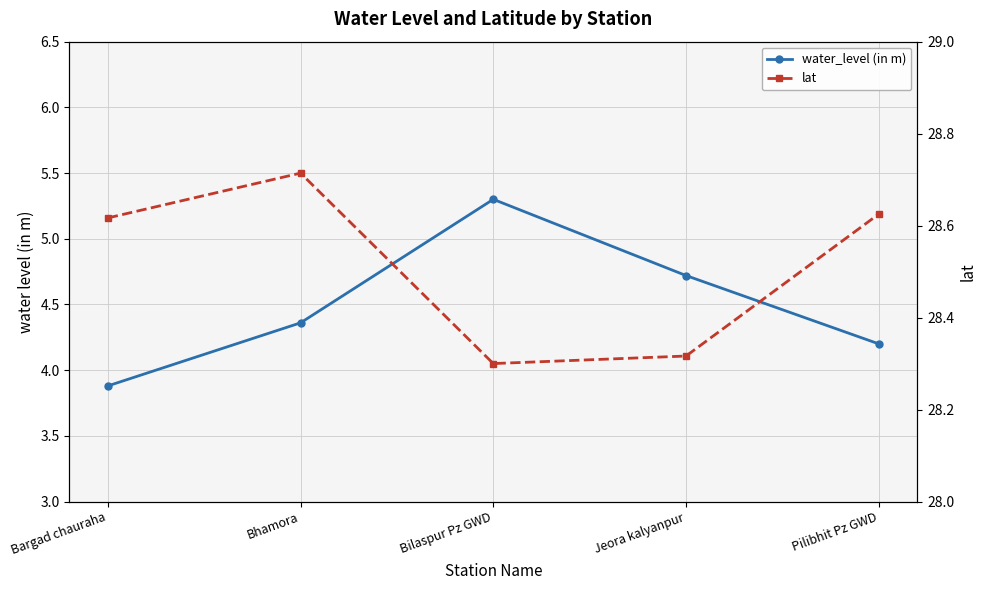

Reading right to left, transcribe all the data shown in this chart.

water_level (in m): Pilibhit Pz GWD=4.2	Jeora kalyanpur=4.7	Bilaspur Pz GWD=5.3	Bhamora=4.4	Bargad chauraha=3.9
lat: Pilibhit Pz GWD=28.6	Jeora kalyanpur=28.3	Bilaspur Pz GWD=28.3	Bhamora=28.7	Bargad chauraha=28.6